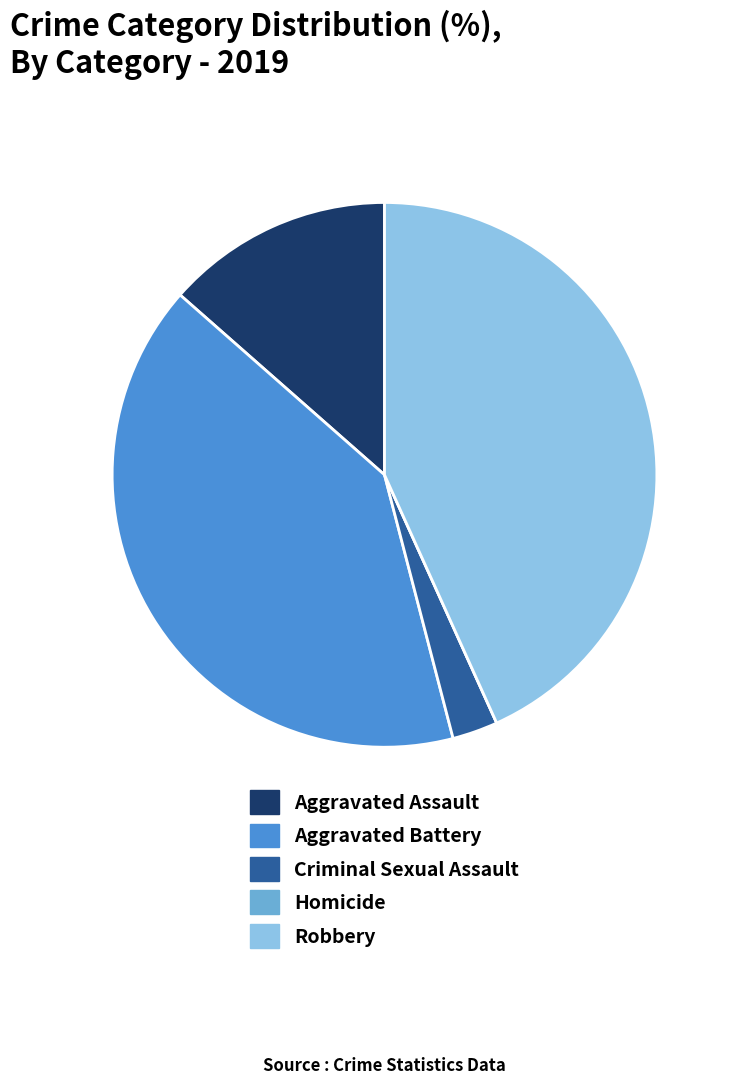

Is it true that Robbery is 43% of the pie?

True